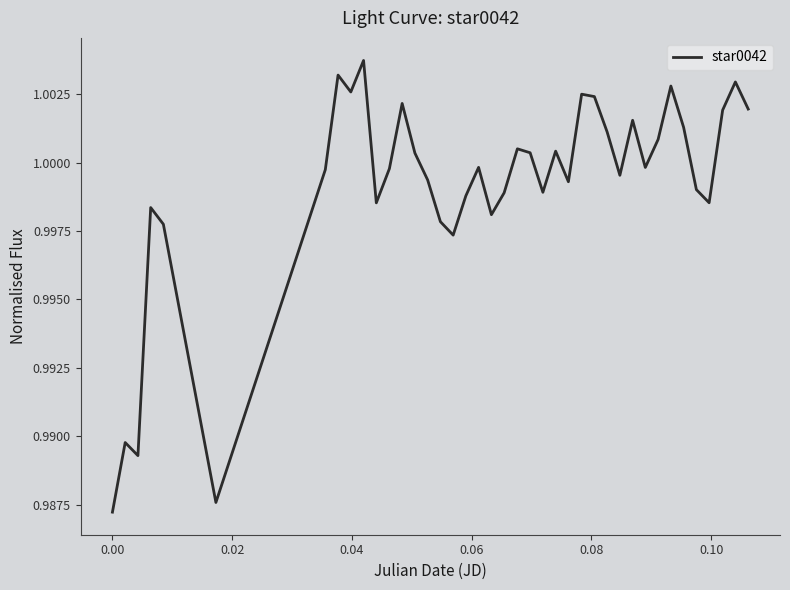

Reading left to right, what are all the values shown in this chart?

1.0	1.0	1.0	1.0	1.0	1.0	1.0	1.0	1.0	1.0	1.0	1.0	1.0	1.0	1.0	1.0	1.0	1.0	1.0	1.0	1.0	1.0	1.0	1.0	1.0	1.0	1.0	1.0	1.0	1.0	1.0	1.0	1.0	1.0	1.0	1.0	1.0	1.0	1.0	1.0